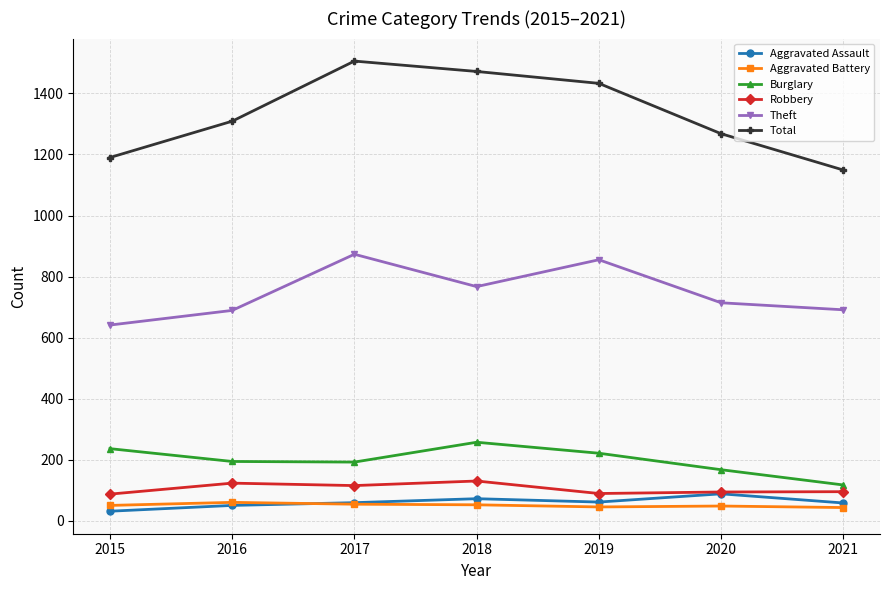

What is the value of the Aggravated Battery point at the 1st from the left?

50